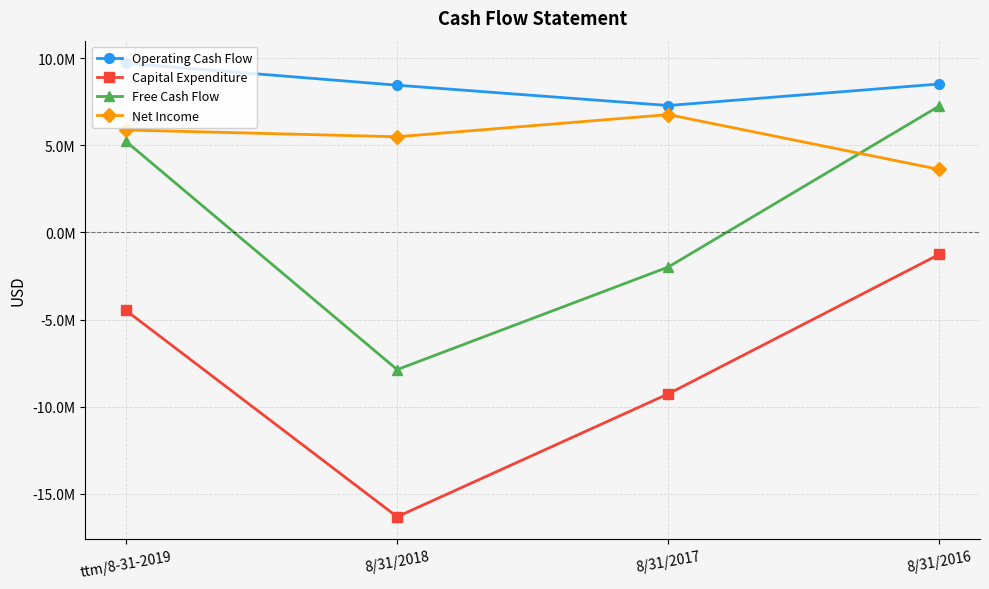

What is the spread (max minus min) of values at 8/31/2017?

16541653